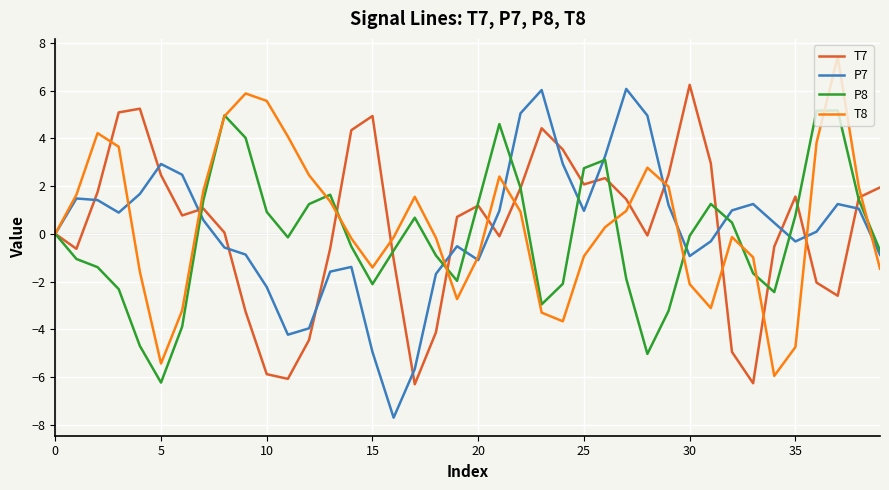

What are all the series names shown in the legend?

T7, P7, P8, T8